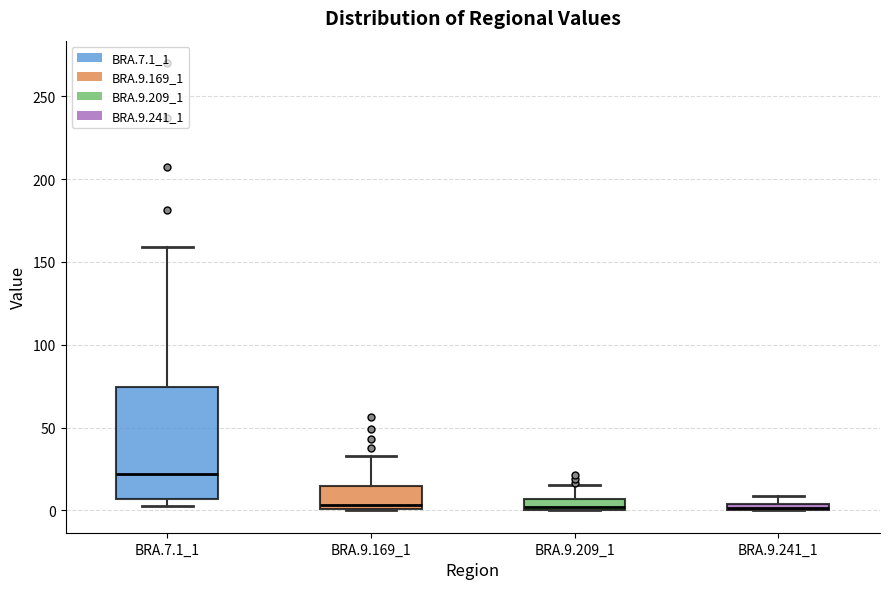

Where is the upper edge of the box for BRA.9.169_1 on the y-axis? The values are not printed on the chart, so give them approximately, as read against the axis.

15